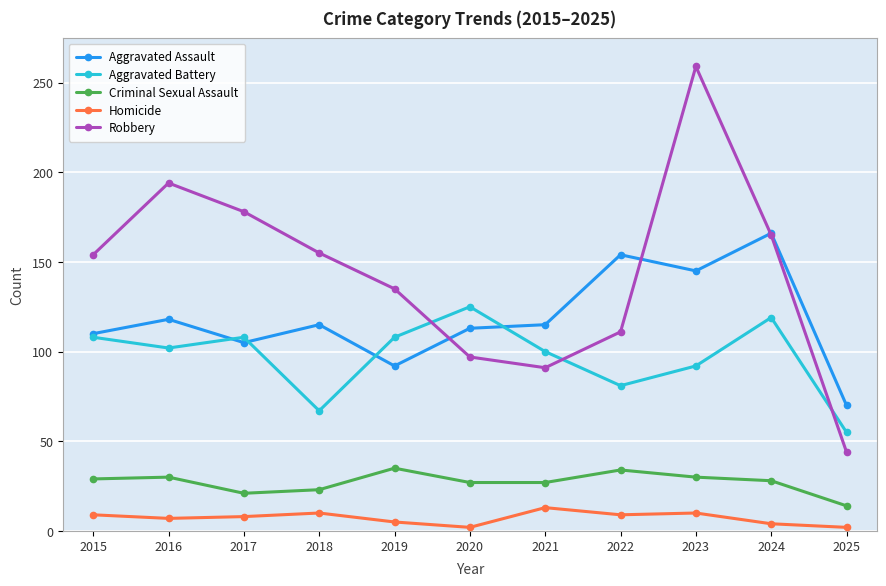

What is the approximate value of Aggravated Battery at 2018, to the nearest 5?

65